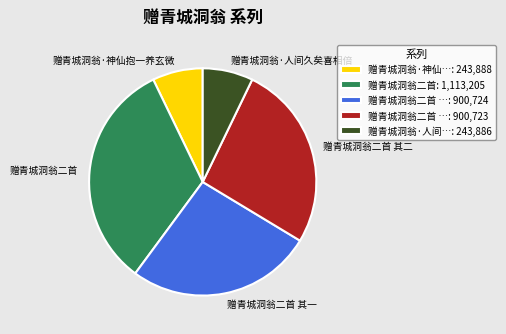

Is there a majority slice in this chart?

No